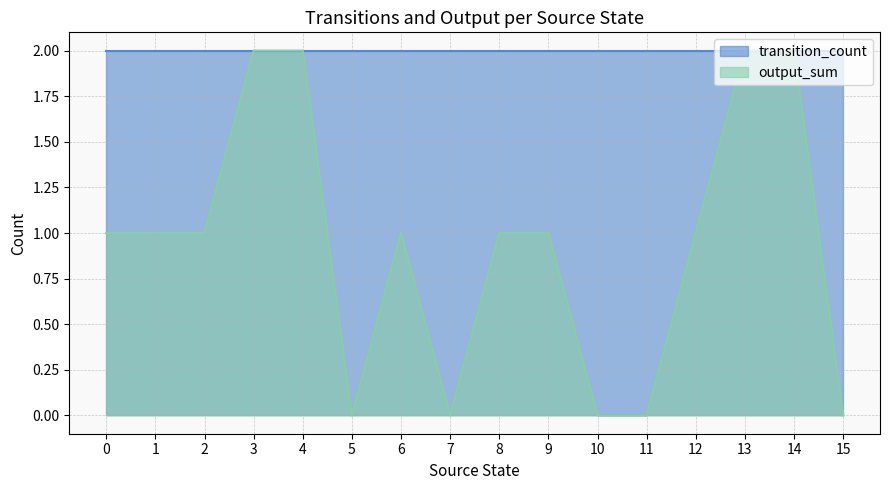

Reading left to right, transcribe all the data shown in this chart.

0=1	1=1	2=1	3=2	4=2	5=0	6=1	7=0	8=1	9=1	10=0	11=0	12=1	13=2	14=2	15=0